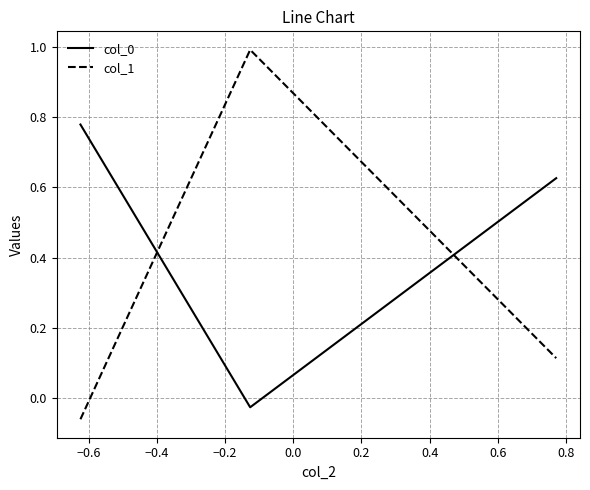

At how many categories does at least one series exceed 0?

3